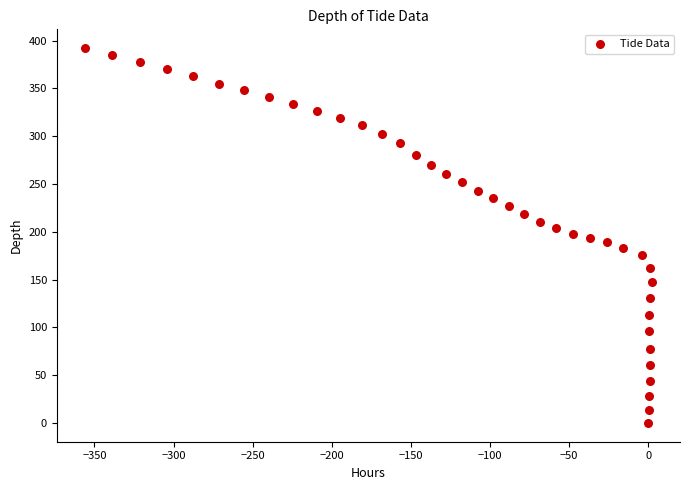

What is the range of X values (max minus min)?

358.1